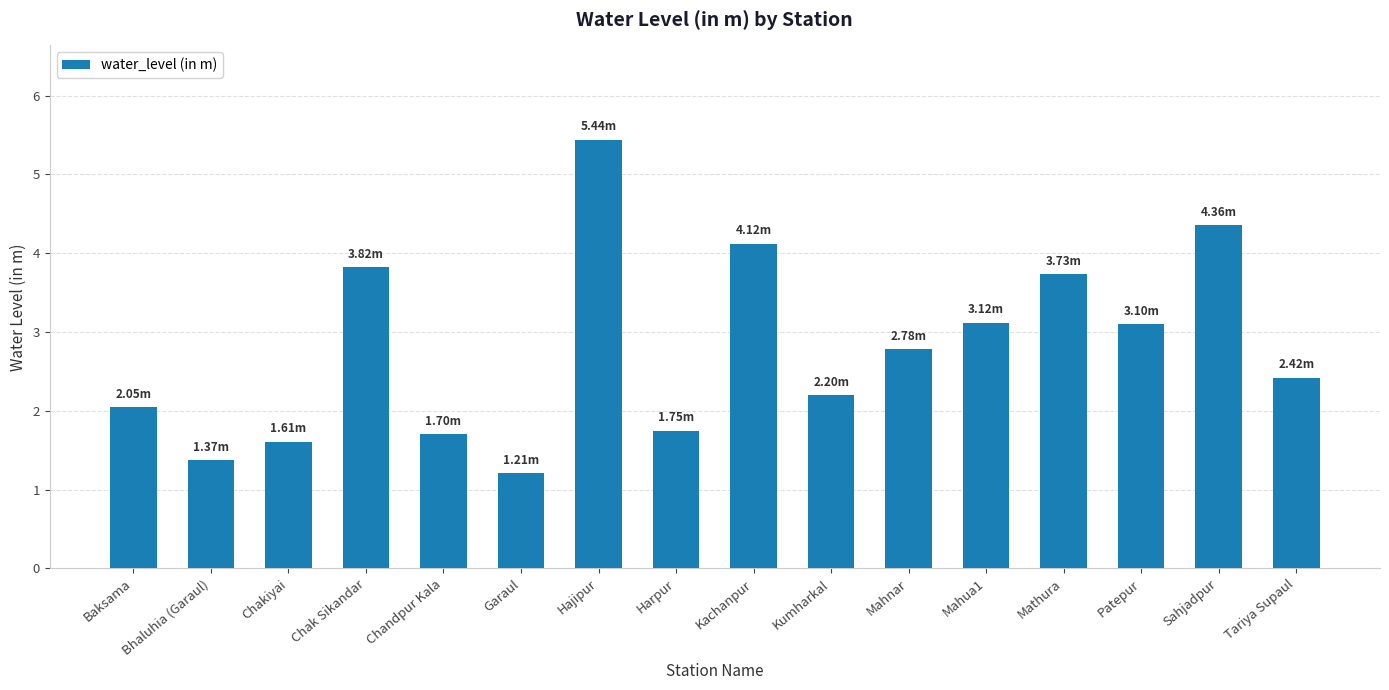

What is the greatest value displayed?

5.4